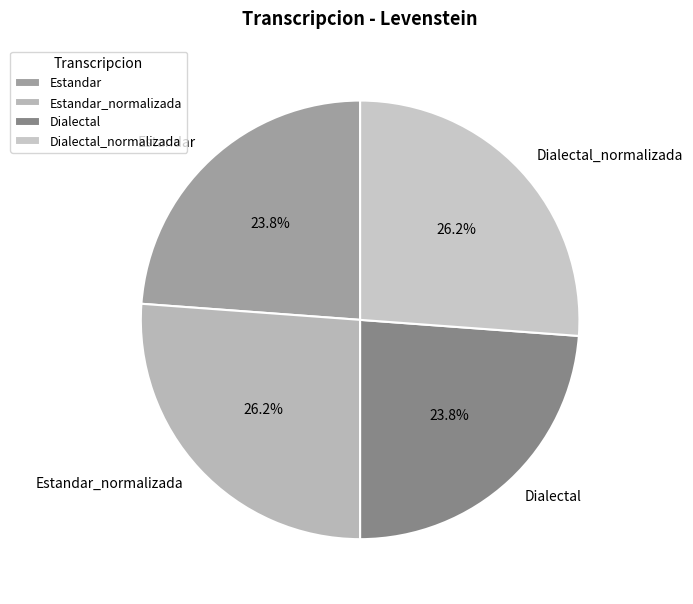

How many slices are in this pie chart?

4